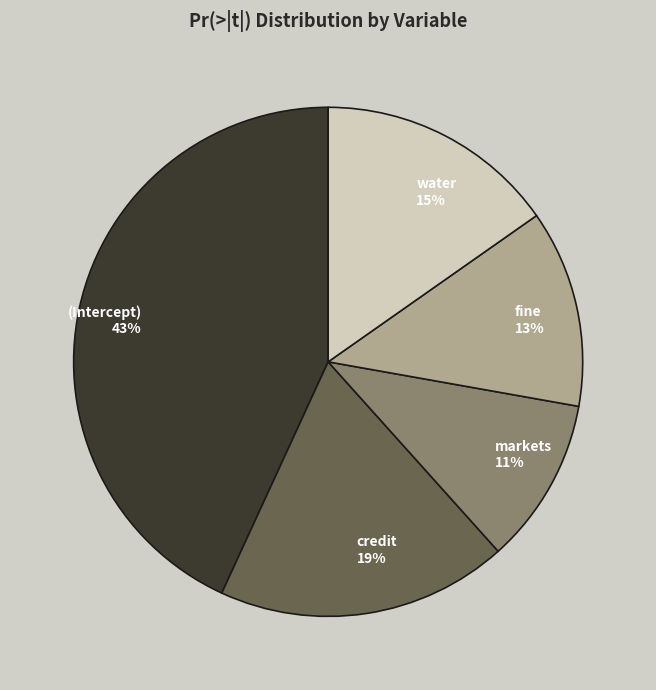

Between credit and (Intercept), which is larger?

(Intercept)